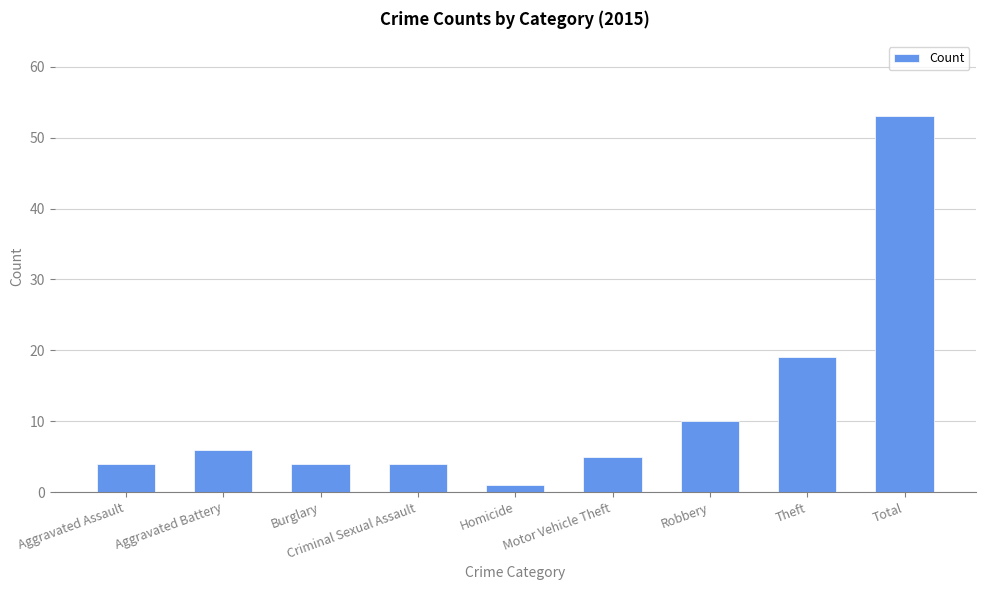

Which category has the lowest value across all series?

Homicide